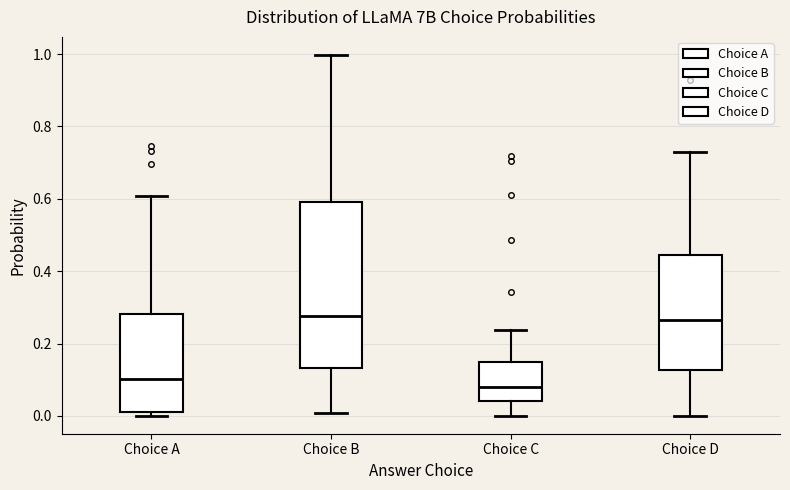

Reading left to right, read every box against the y-axis: the position of its median line, the range the box covers, and the ends of its whiskers. The values are not printed on the chart, so give them approximately, as read against the axis.

Choice A: median 0.10, box 0.02 to 0.28, whiskers 0.00 to 0.60
Choice B: median 0.28, box 0.14 to 0.60, whiskers 0.00 to 1.00
Choice C: median 0.08, box 0.04 to 0.14, whiskers 0.00 to 0.24
Choice D: median 0.26, box 0.12 to 0.44, whiskers 0.00 to 0.72